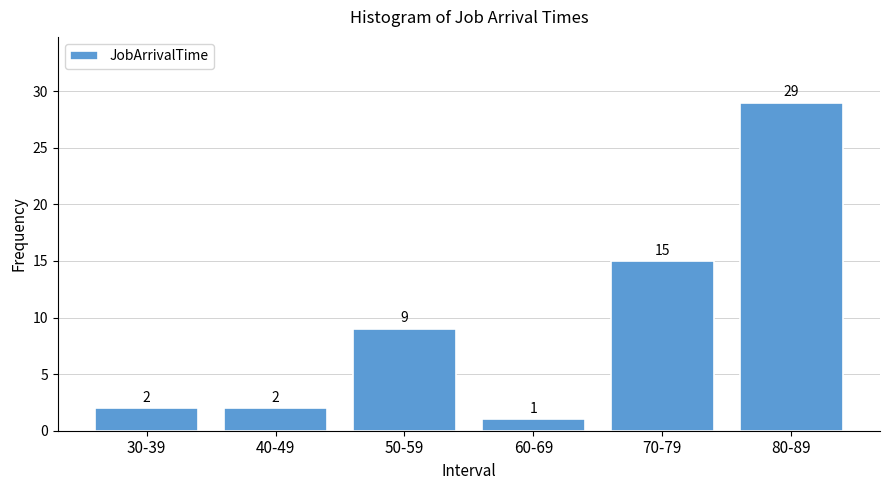

Reading left to right, transcribe all the data shown in this chart.

30-39=2	40-49=2	50-59=9	60-69=1	70-79=15	80-89=29